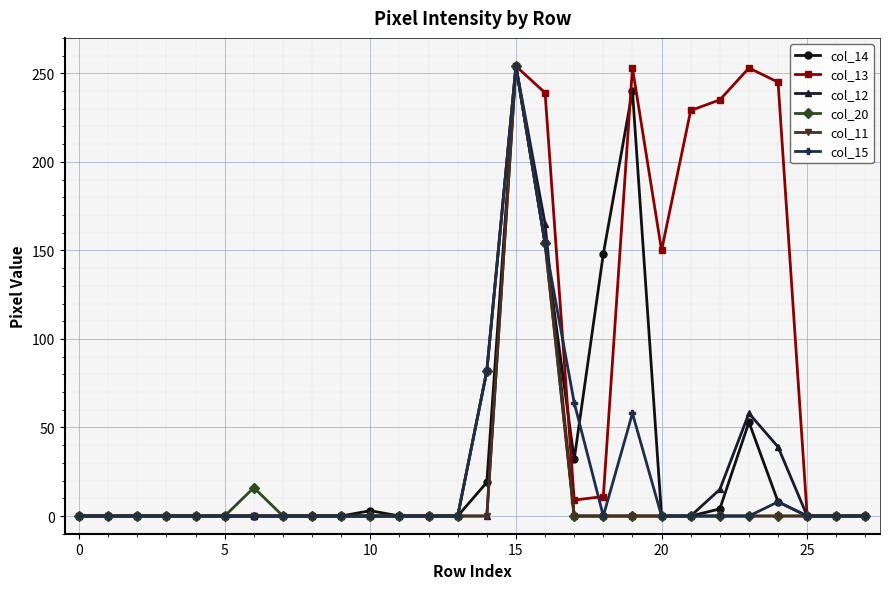

What is the greatest value displayed?

254